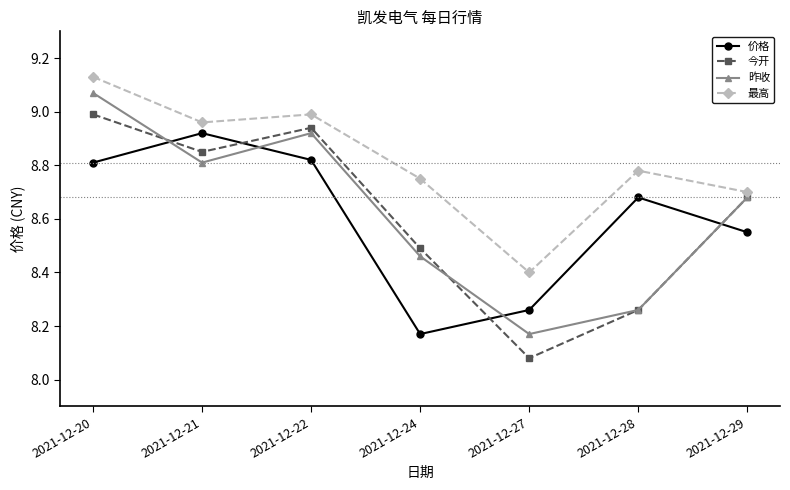

True or false: 昨收 has a value of 13.7 at 2021-12-27.

False